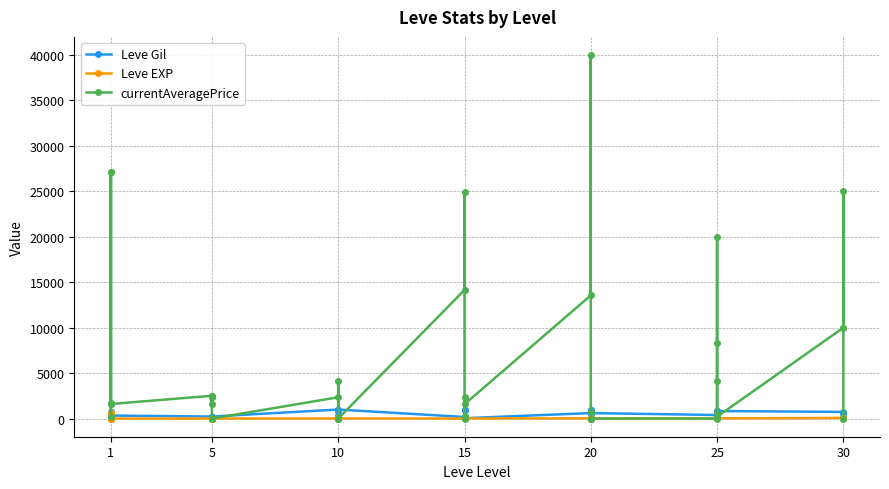

After their last crossing, which series has the higher values: Leve Gil or Leve EXP?

Leve Gil